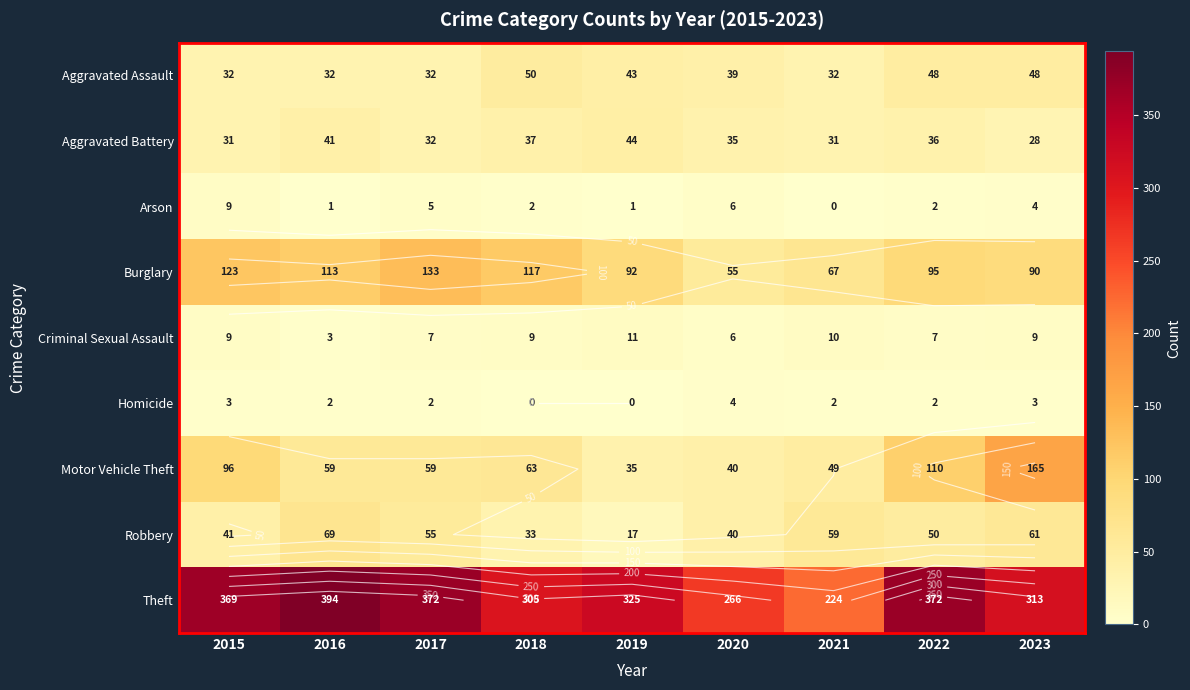

Which series has the widest spread of values?

Theft